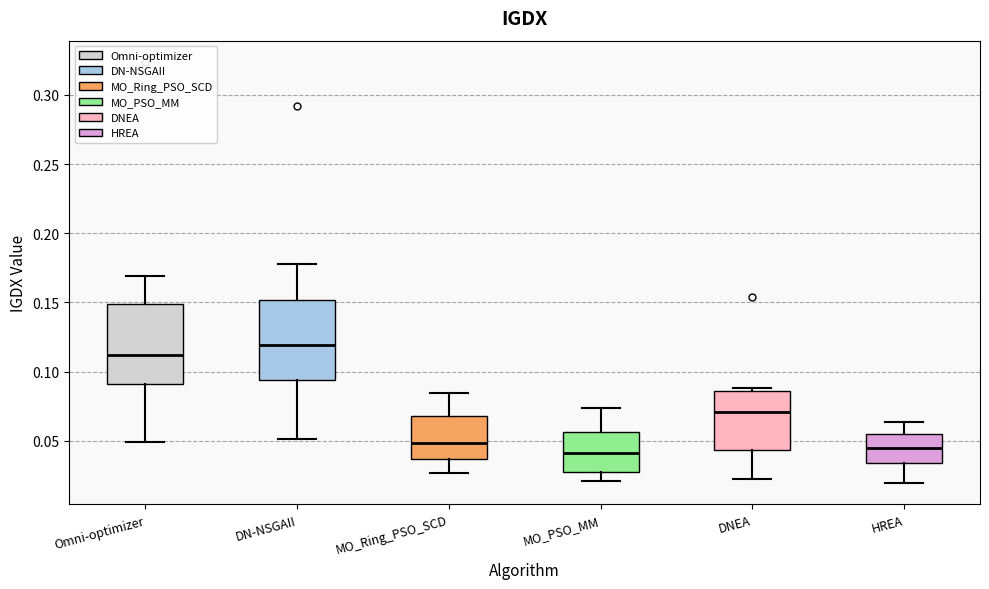

Reading left to right, transcribe this box plot: for each box, give where its median line is, the range the box spans, and where its two whiskers end, as read against the y-axis. The values are not printed on the chart, so give them approximately, as read against the axis.

Omni-optimizer: median 0.110, box 0.090 to 0.150, whiskers 0.050 to 0.170
DN-NSGAII: median 0.120, box 0.095 to 0.150, whiskers 0.050 to 0.175
MO_Ring_PSO_SCD: median 0.050, box 0.035 to 0.070, whiskers 0.025 to 0.085
MO_PSO_MM: median 0.040, box 0.025 to 0.055, whiskers 0.020 to 0.075
DNEA: median 0.070, box 0.045 to 0.085, whiskers 0.020 to 0.090
HREA: median 0.045, box 0.035 to 0.055, whiskers 0.020 to 0.065